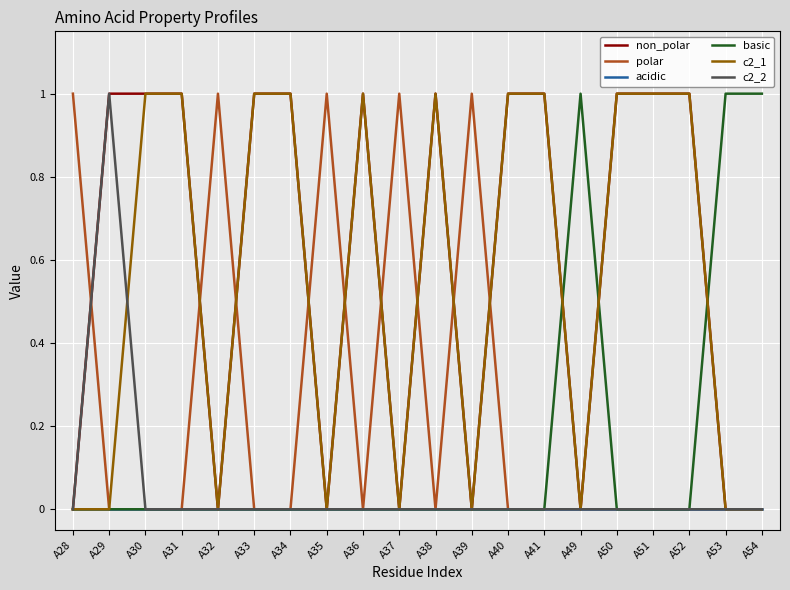

What is the maximum value shown in the chart?

1